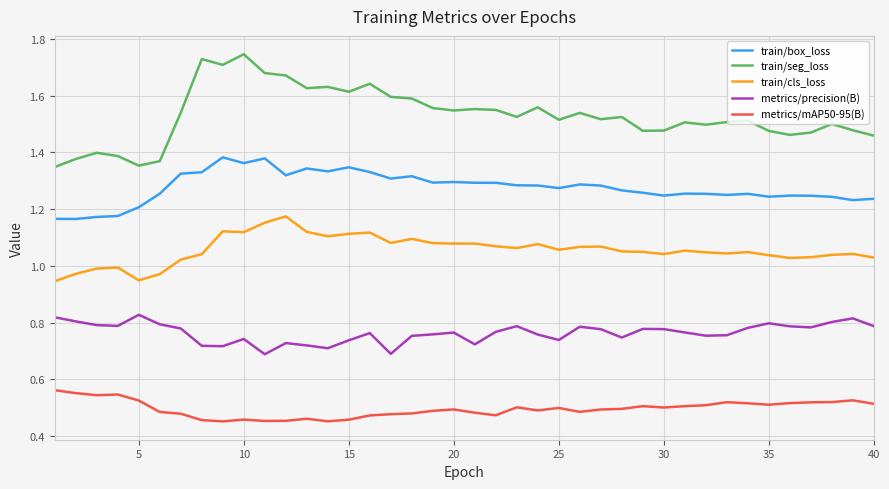

Which series has the widest spread of values?

train/seg_loss